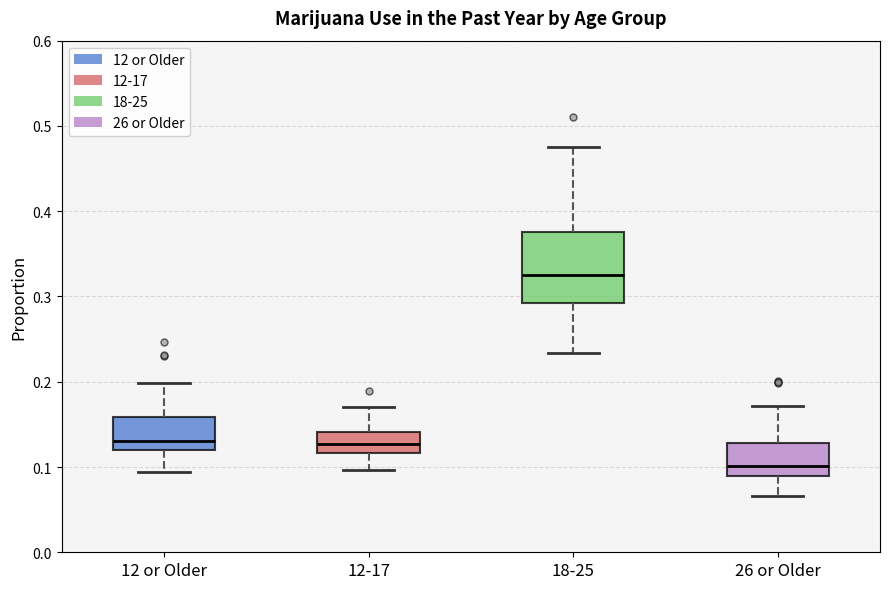

Which box is the tallest, from its lower edge to its upper edge?

18-25